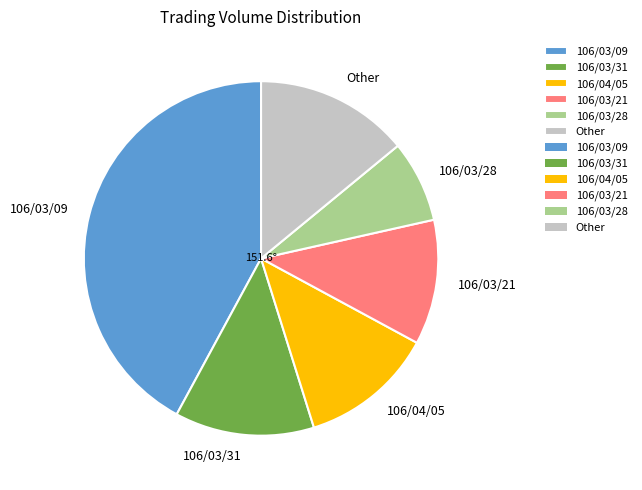

The 106/03/28 slice represents 7% of the pie. True or false?

True